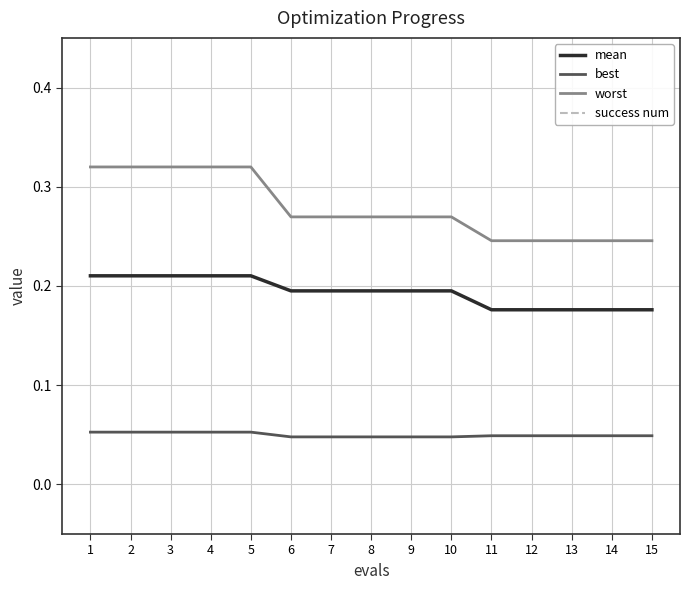

What is the average value of the mean series?

0.2